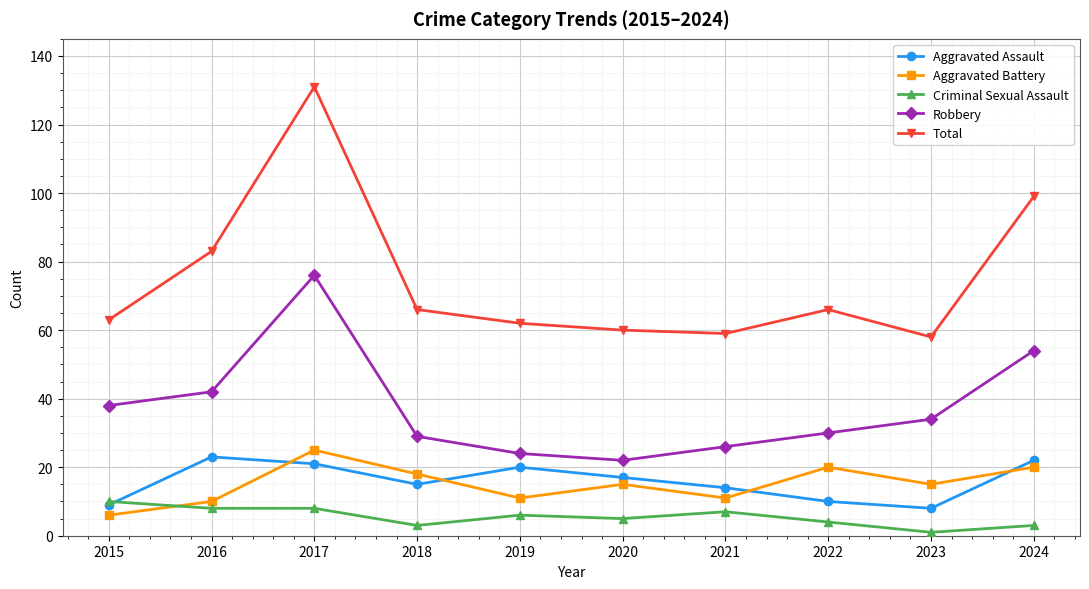

At which label does Robbery reach its peak?

2017